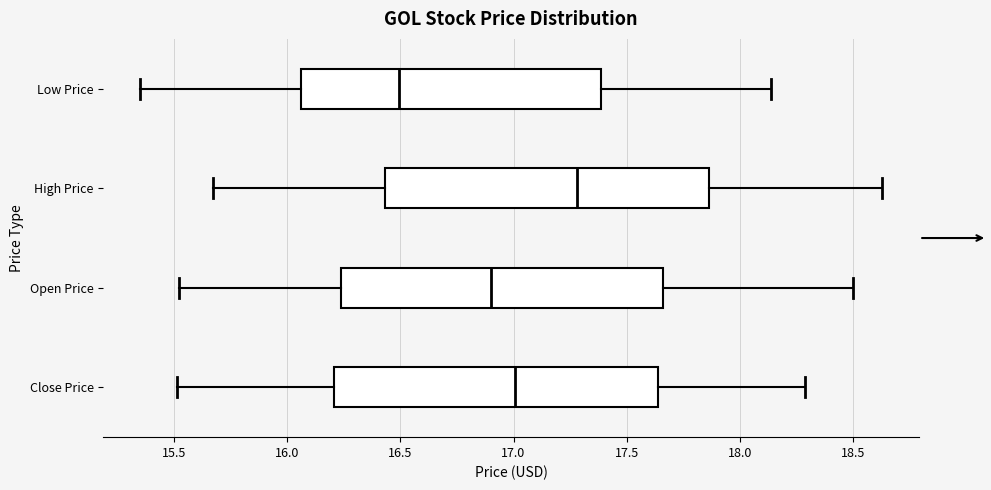

Reading bottom to top, transcribe this box plot: for each box, give where its median line is, the range the box spans, and where its two whiskers end, as read against the x-axis. The values are not printed on the chart, so give them approximately, as read against the axis.

Close Price: median 17.00, box 16.20 to 17.65, whiskers 15.50 to 18.30
Open Price: median 16.90, box 16.25 to 17.65, whiskers 15.50 to 18.50
High Price: median 17.30, box 16.45 to 17.85, whiskers 15.65 to 18.65
Low Price: median 16.50, box 16.05 to 17.40, whiskers 15.35 to 18.15